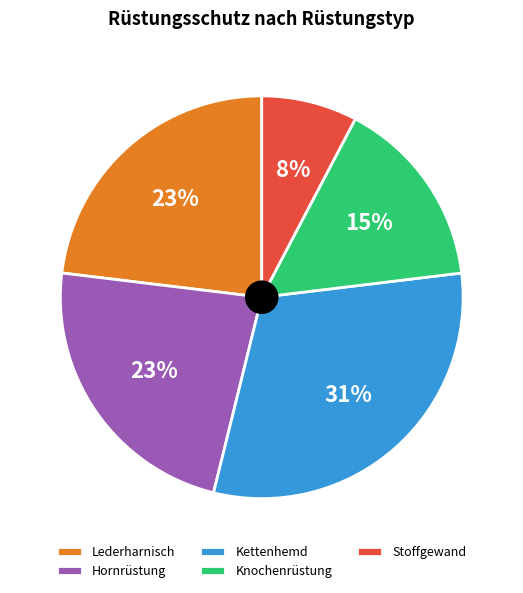

How many slices are in this pie chart?

5